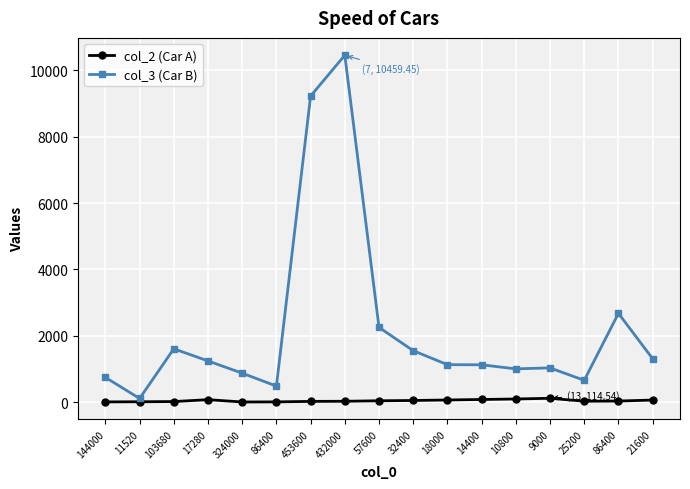

How many data points in col_3 (Car B) are above 1127?

9